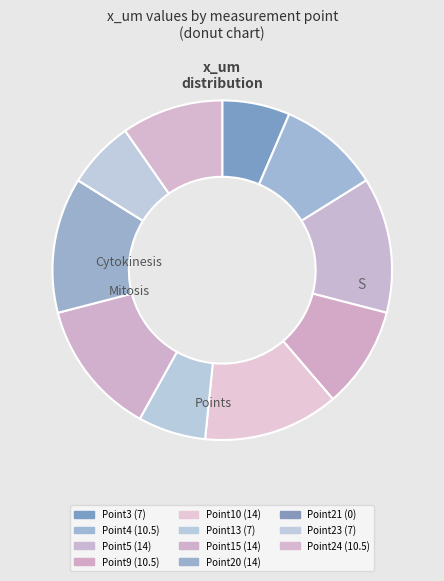

How many segments does this pie chart have?

11